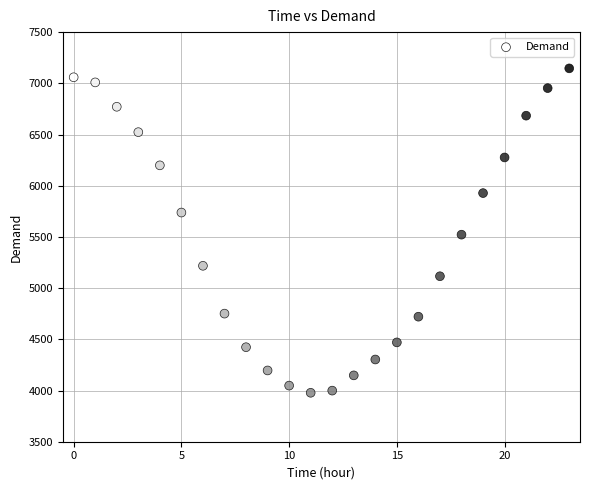

What Y value in the scatter plot is closest to 5562?

5522